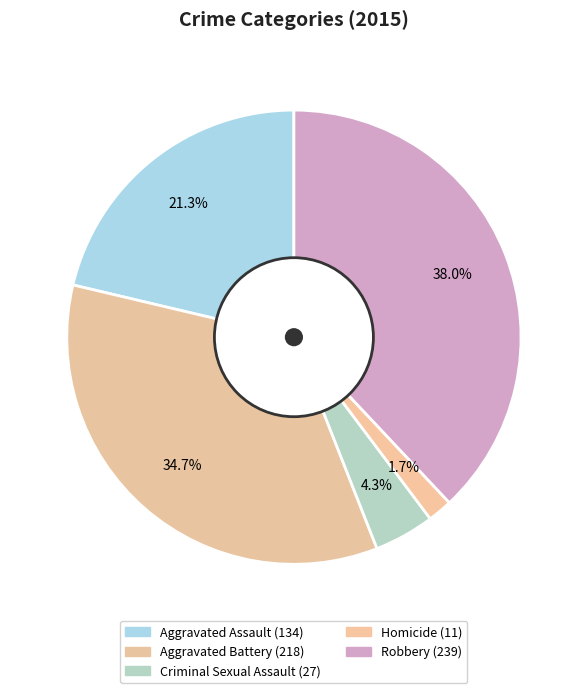

To the nearest percent, what is the average slice percentage?

20%